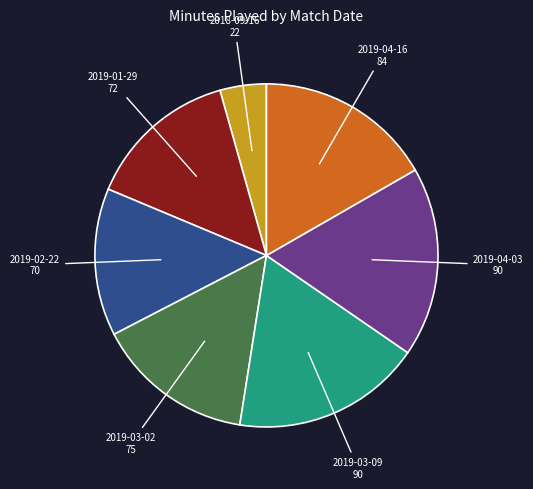

Does any single category account for the majority?

No